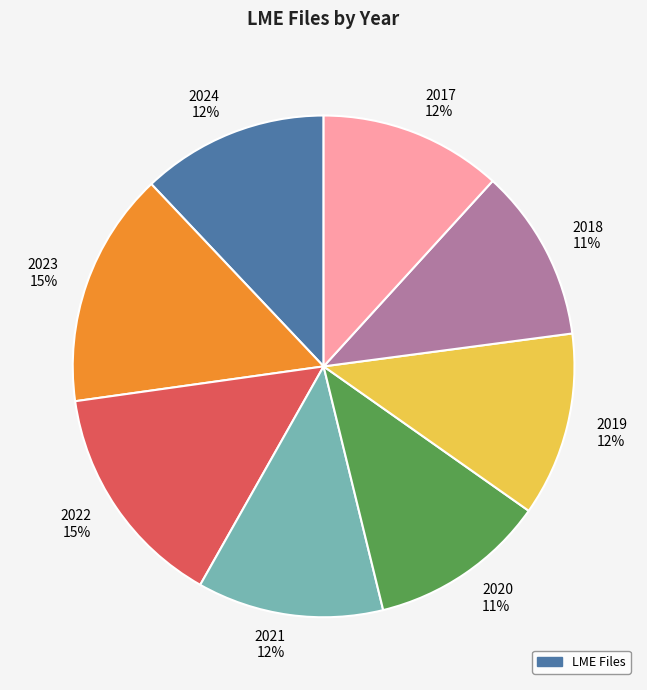

True or false: 2023 accounts for 1% of the total.

False